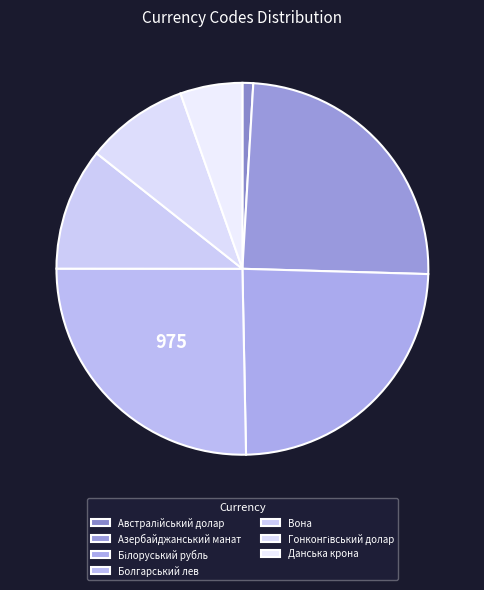

What is the smallest slice in the pie chart?

Австралійський долар